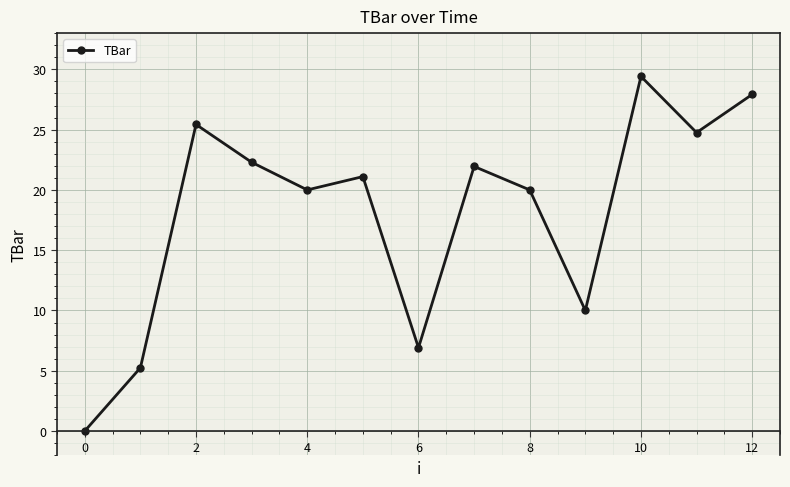

What is the greatest value displayed?

29.4